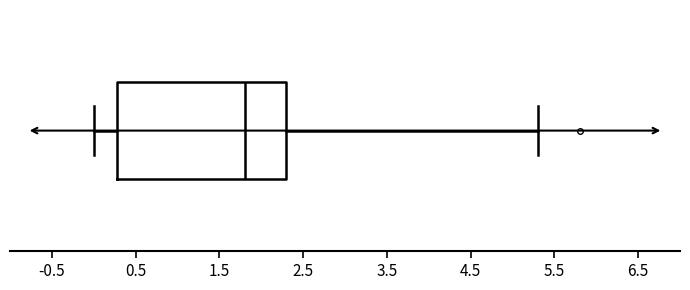

Where does the left whisker of the box end on the x-axis? The values are not printed on the chart, so give them approximately, as read against the axis.

0.0